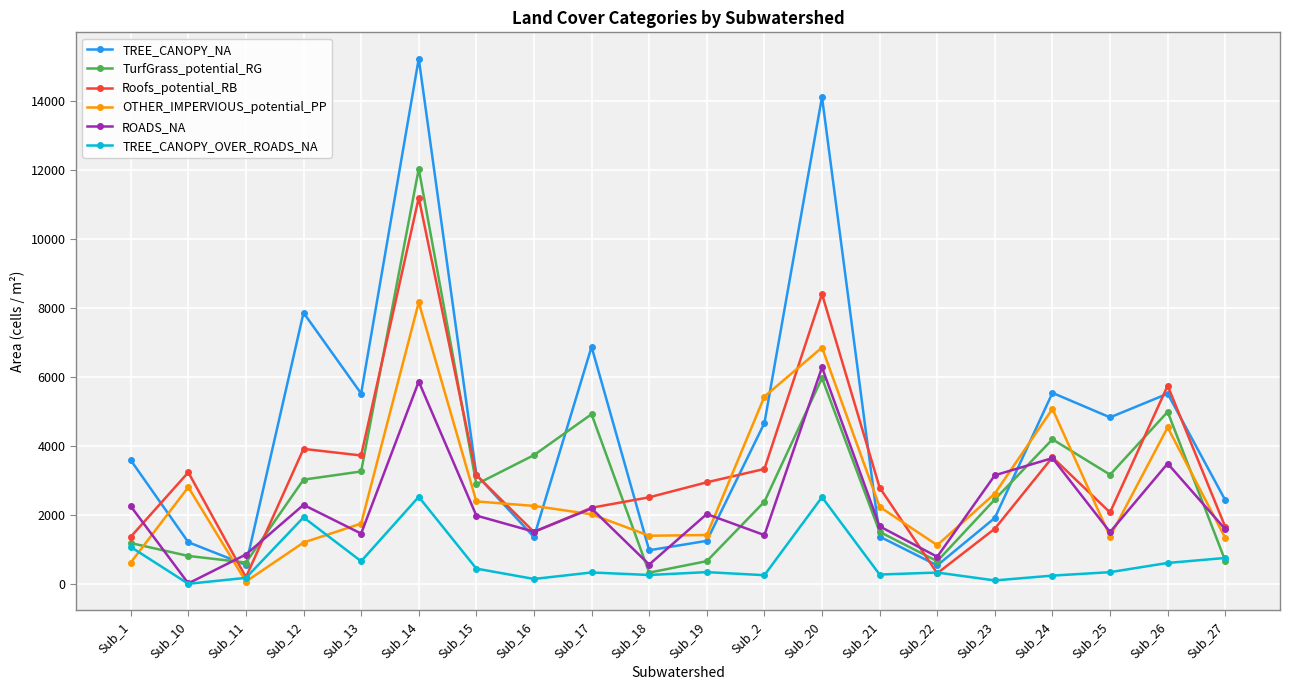

Does the chart have visible grid lines?

Yes